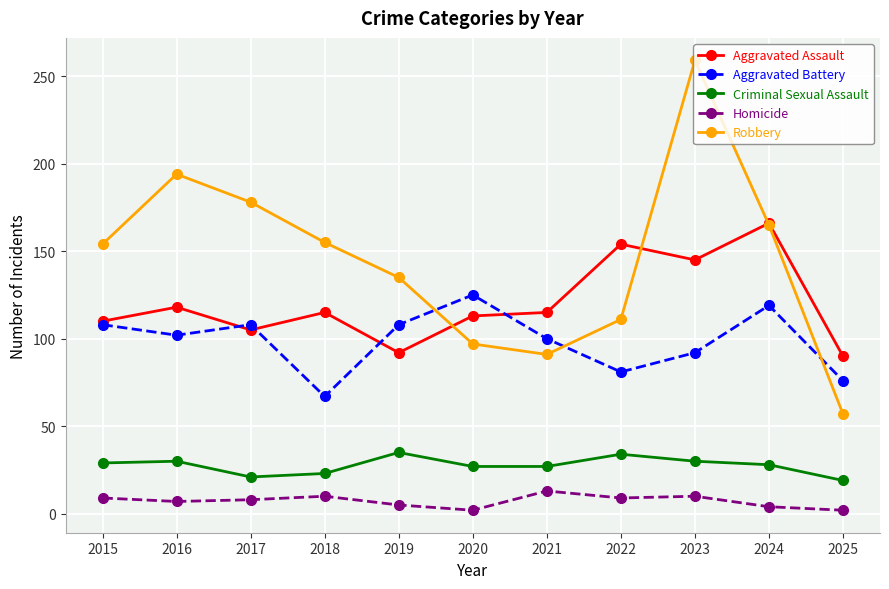

What is the difference between the maximum and minimum values in the Homicide series?

11